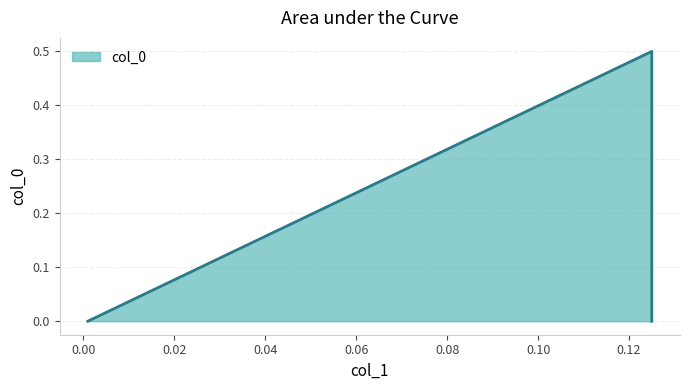

Rank the categories by value from lowest to highest.

0.125, 0.0010351966873706005, 0.125